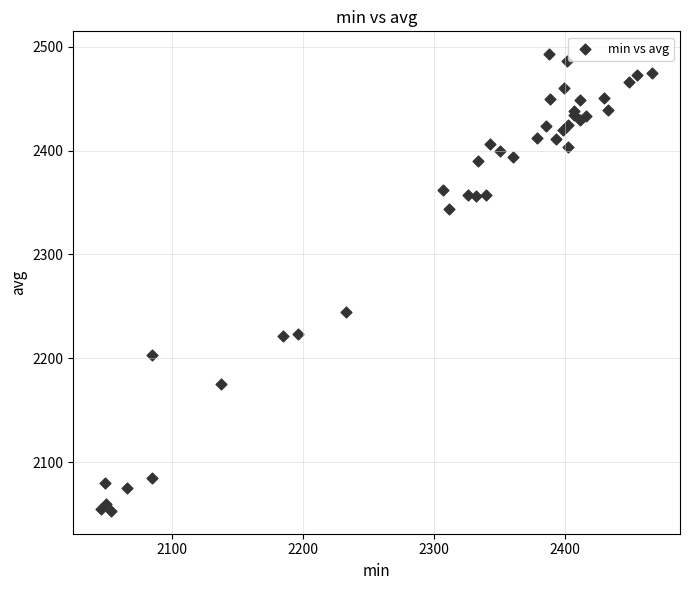

What Y value in the scatter plot is closest to 2273?

2244.3